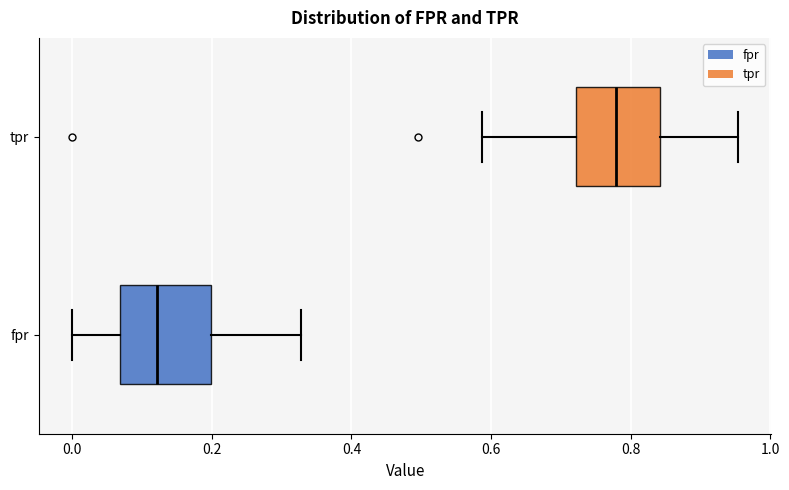

Where does the right whisker of the box for fpr end on the x-axis? The values are not printed on the chart, so give them approximately, as read against the axis.

0.32